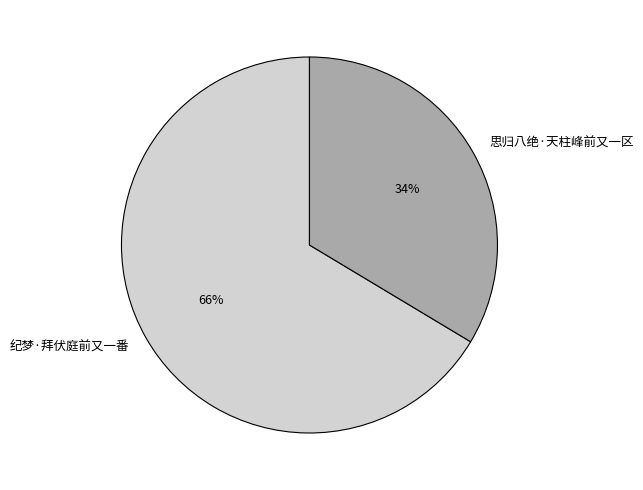

Combined, do 纪梦·拜伏庭前又一番 and 思归八绝·天柱峰前又一区 account for over 50%?

Yes